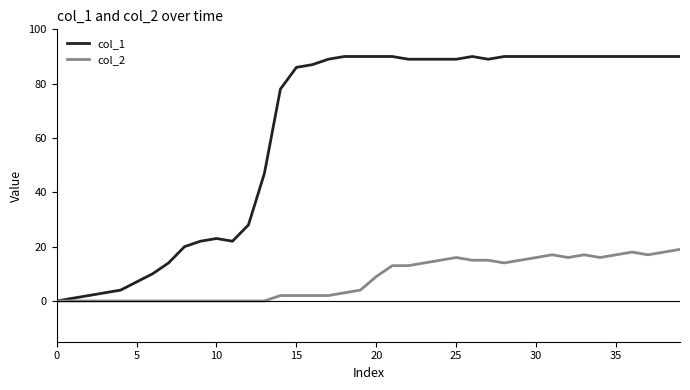

How many lines are shown in the chart?

2